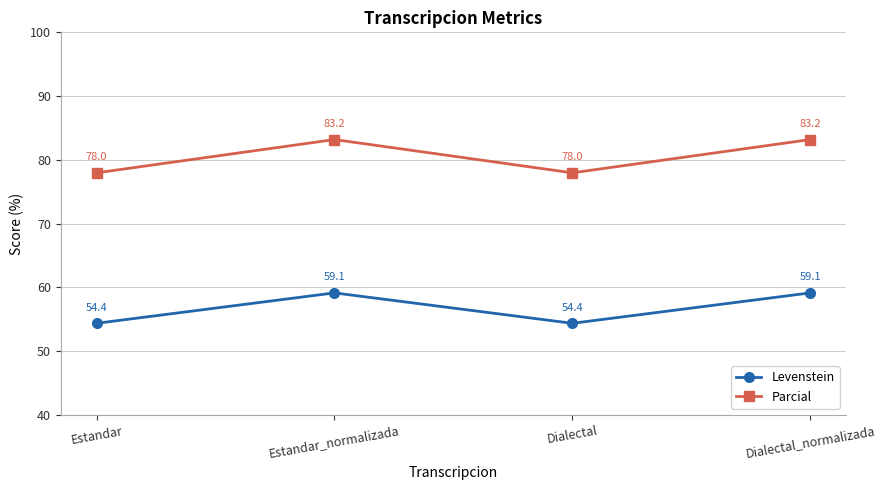

Rank the series by their maximum value, from highest to lowest.

Parcial, Levenstein